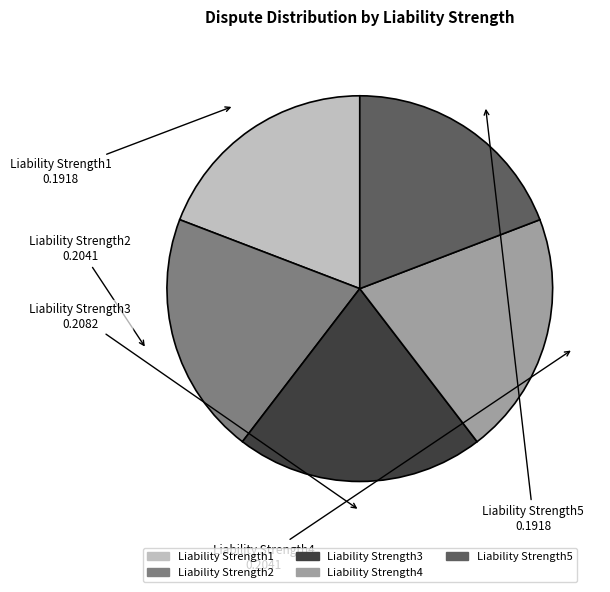

The Liability Strength2 slice represents 8% of the pie. True or false?

False